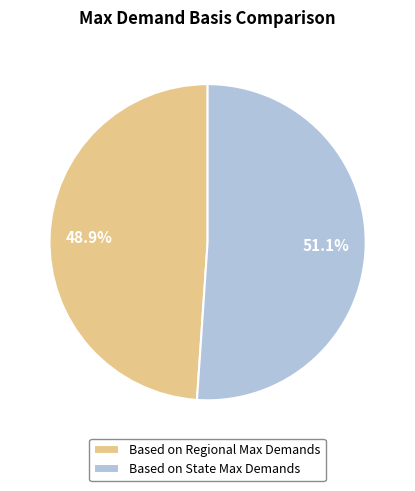

To the nearest percent, what is the difference between the largest and smallest slice percentages?

2%